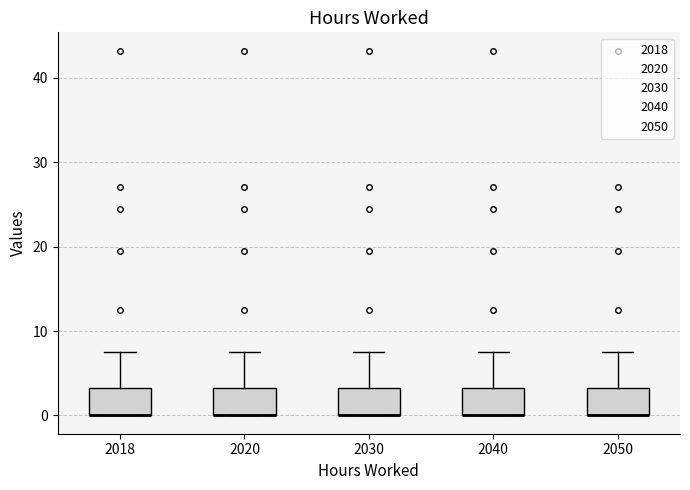

Reading left to right, read every box against the y-axis: the position of its median line, the range the box covers, and the ends of its whiskers. The values are not printed on the chart, so give them approximately, as read against the axis.

2018: median 0 (drawn on the box's lower edge), box 0 to 3, whiskers 0 to 8
2020: median 0 (drawn on the box's lower edge), box 0 to 3, whiskers 0 to 8
2030: median 0 (drawn on the box's lower edge), box 0 to 3, whiskers 0 to 8
2040: median 0 (drawn on the box's lower edge), box 0 to 3, whiskers 0 to 8
2050: median 0 (drawn on the box's lower edge), box 0 to 3, whiskers 0 to 8